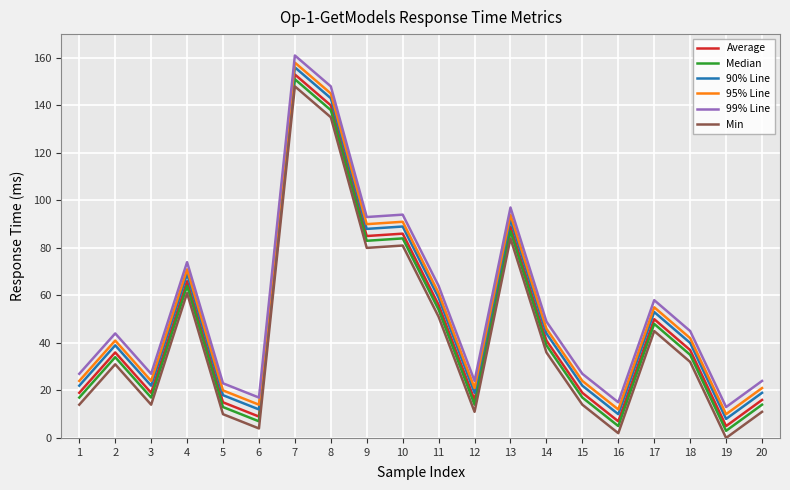

What is the total value across all series at 6?

63